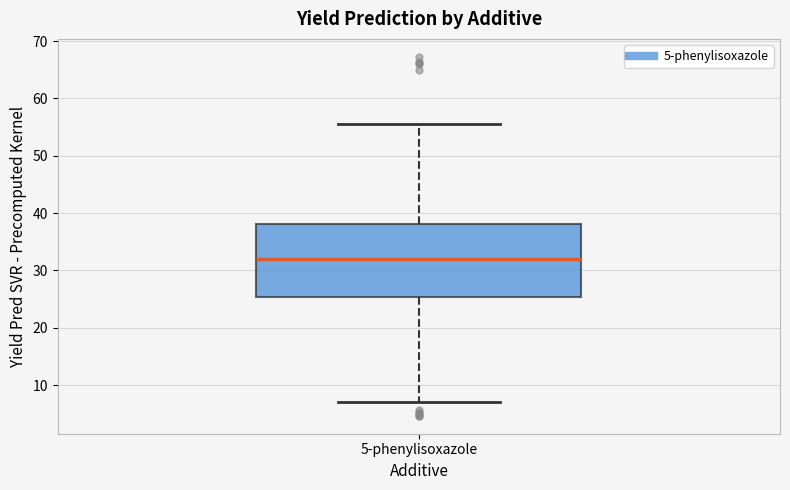

Where does the upper whisker of the box for 5-phenylisoxazole end on the y-axis? The values are not printed on the chart, so give them approximately, as read against the axis.

56